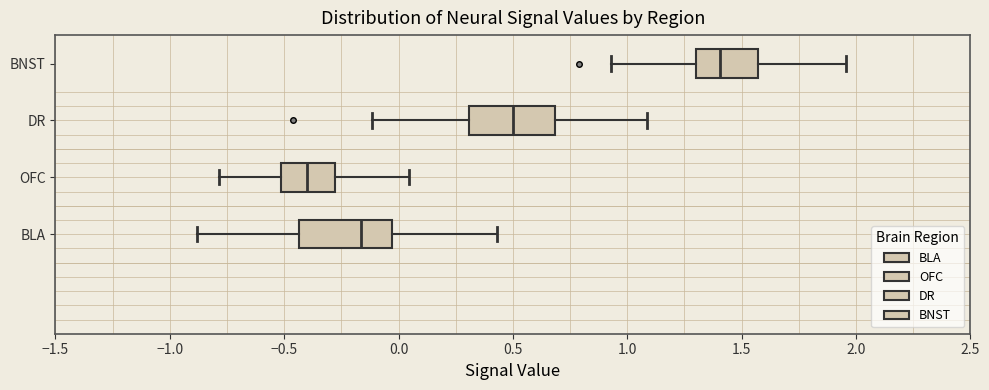

Which box has the furthest to the left median line?

OFC